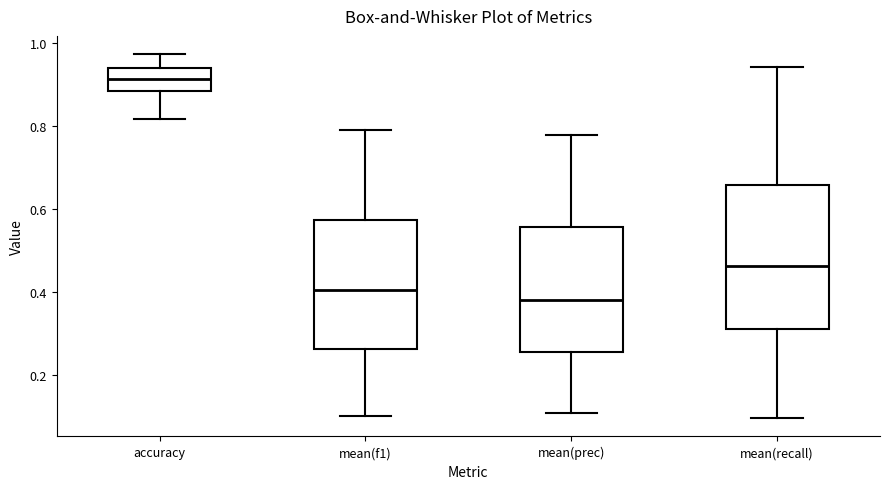

Which box's median line is the highest?

accuracy